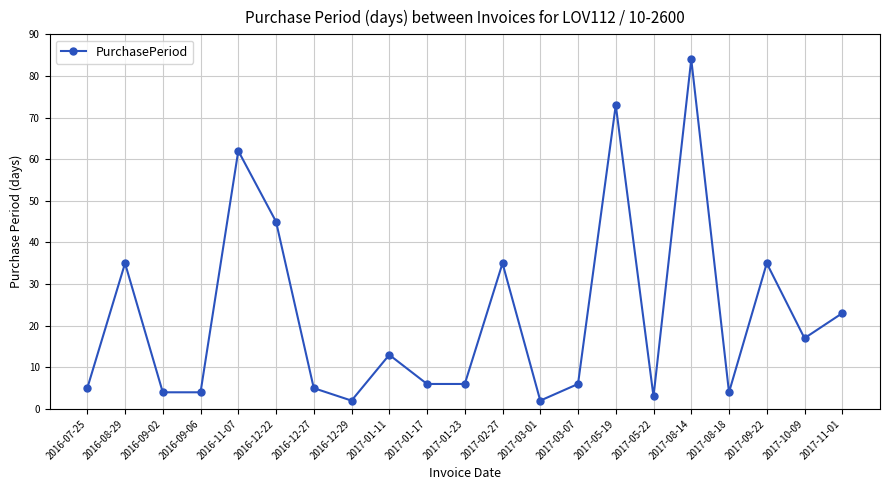

What is the maximum value shown in the chart?

84